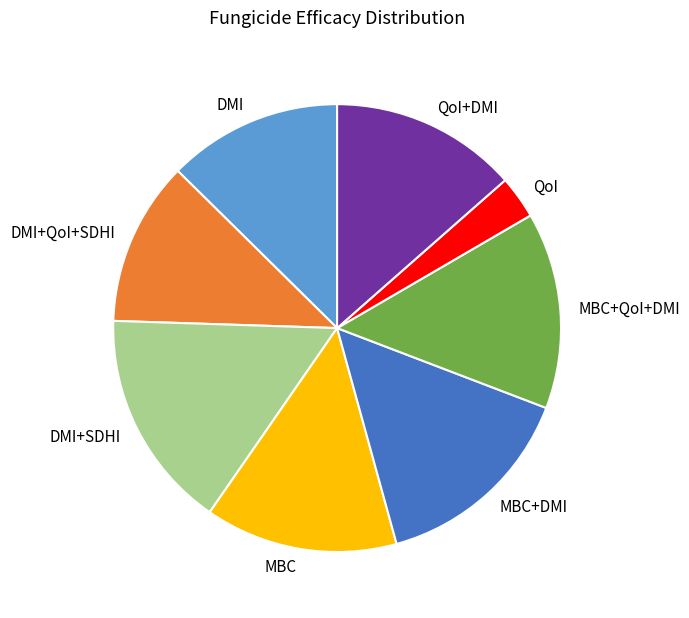

Is QoI the majority of the pie?

No